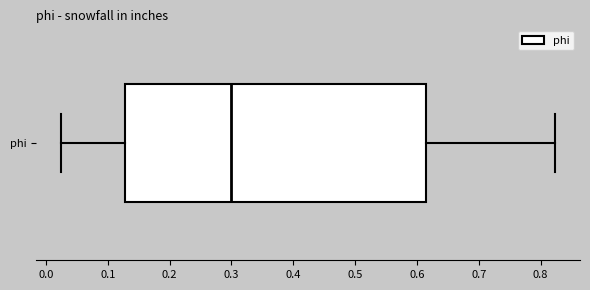

Transcribe this box plot: give where the median line is, the range the box spans, and where the two whiskers end, as read against the x-axis. The values are not printed on the chart, so give them approximately, as read against the axis.

median 0.30, box 0.13 to 0.62, whiskers 0.02 to 0.82